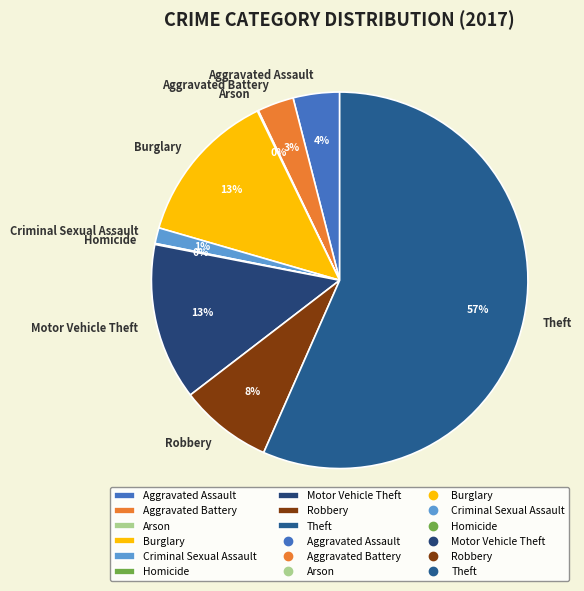

The Burglary slice represents 13% of the pie. True or false?

True